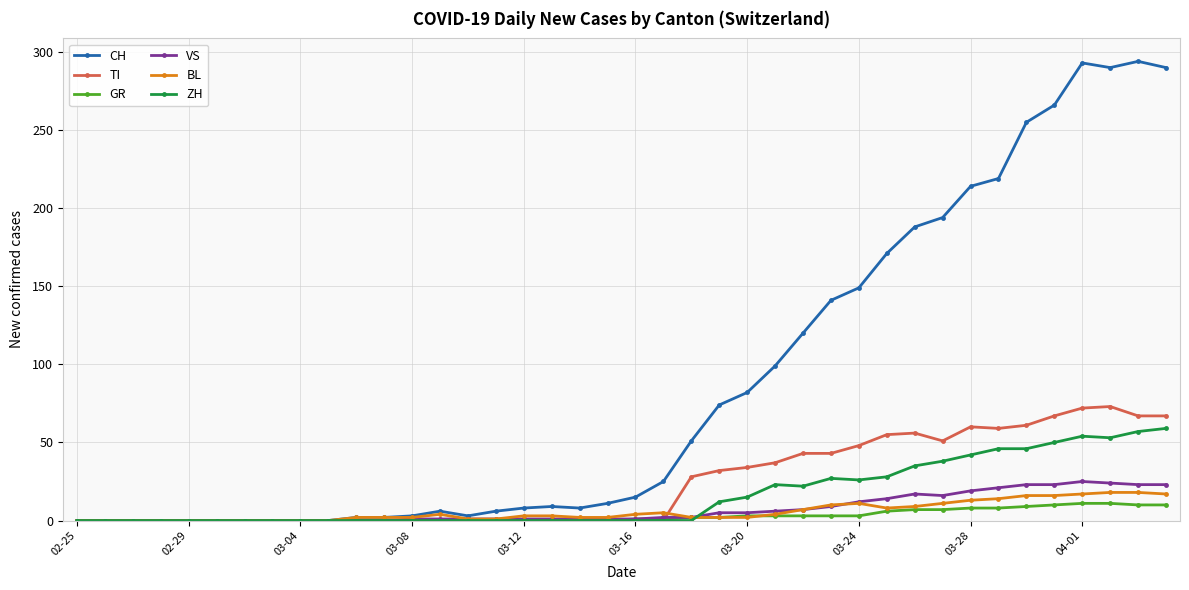

Which series has the largest total across all categories?

CH